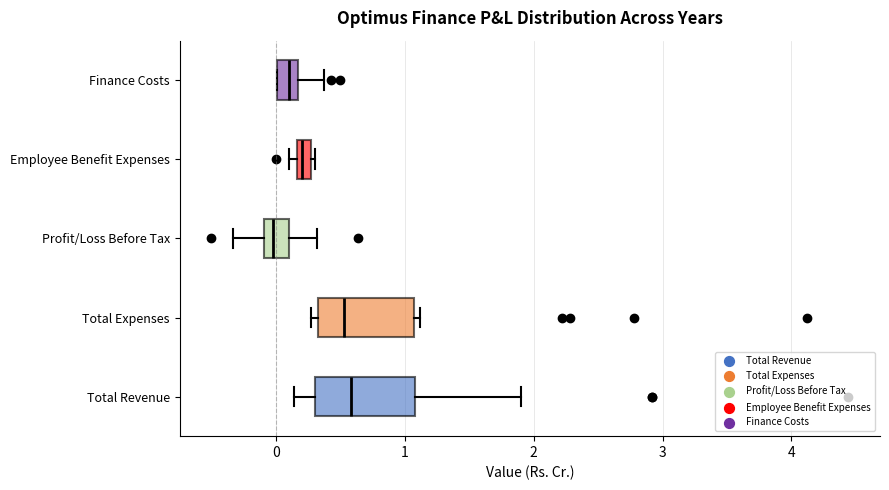

Which box has the furthest to the left median line?

Profit/Loss Before Tax